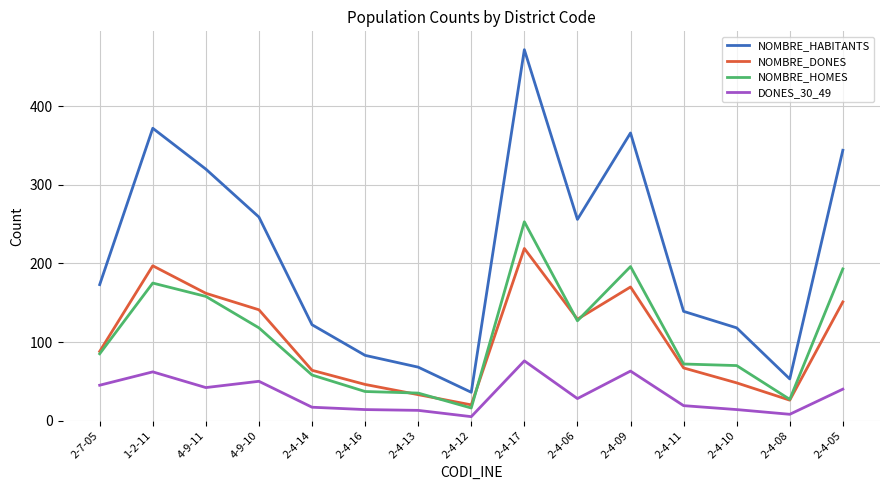

Where does the DONES_30_49 series first go above 28?

2-7-05